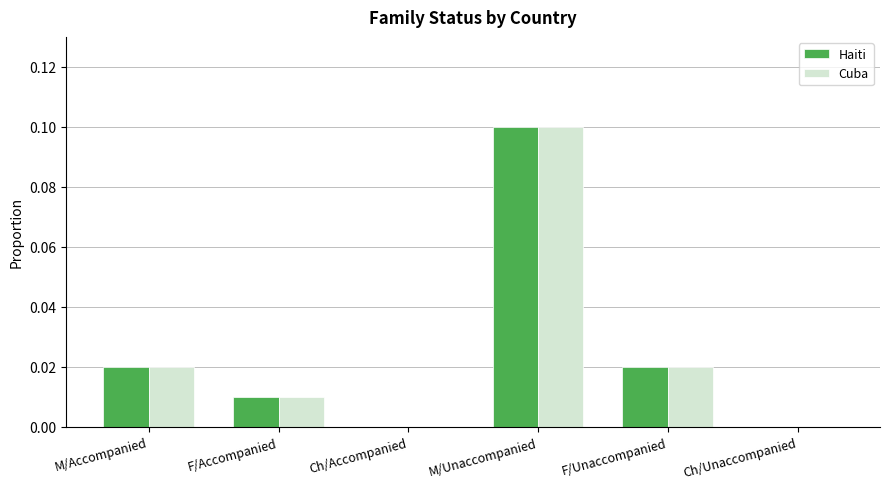

The value of Cuba at M/Unaccompanied is 0.0. True or false?

False